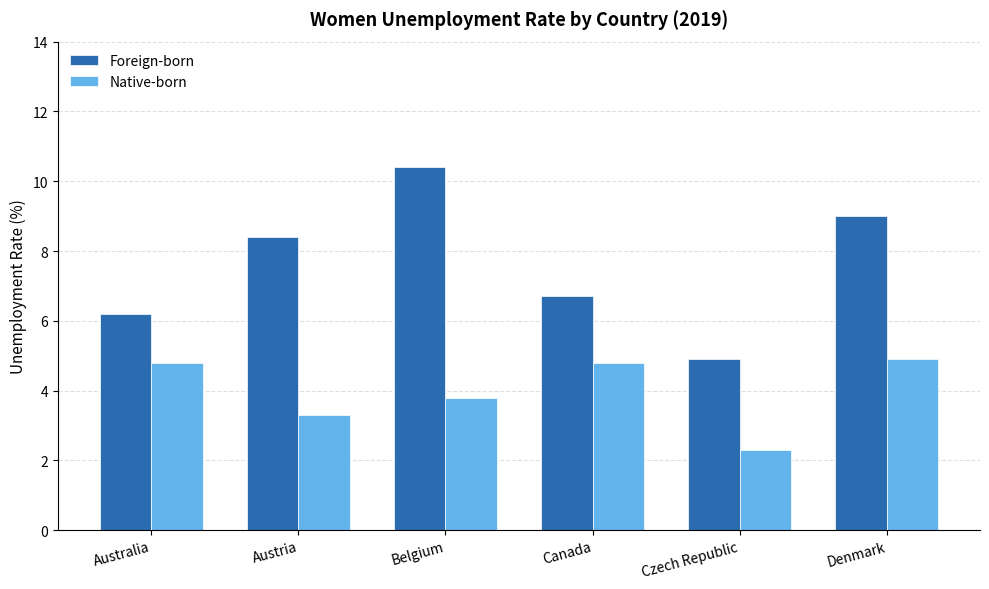

Which series changed the most between Australia and Austria?

Foreign-born